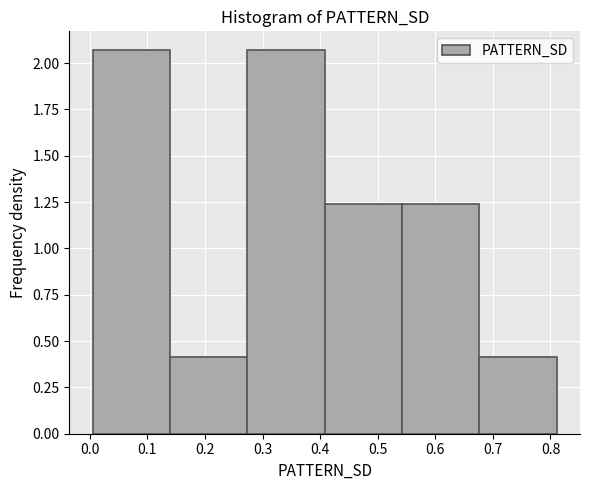

Reading left to right, list every bar in this chart as the range it spans on the x-axis followed by its height. Neither the bar edges nor the heights are printed on the chart, so give them approximately, as read against the axes.

0.00 to 0.14: 2.05
0.14 to 0.27: 0.40
0.27 to 0.41: 2.05
0.41 to 0.54: 1.25
0.54 to 0.68: 1.25
0.68 to 0.81: 0.40